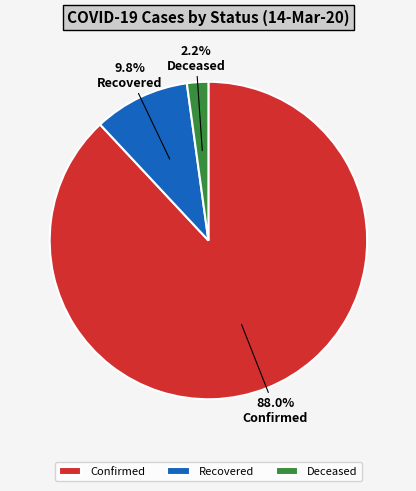

Combined, what portion of the pie is Recovered and Confirmed?

97.8%